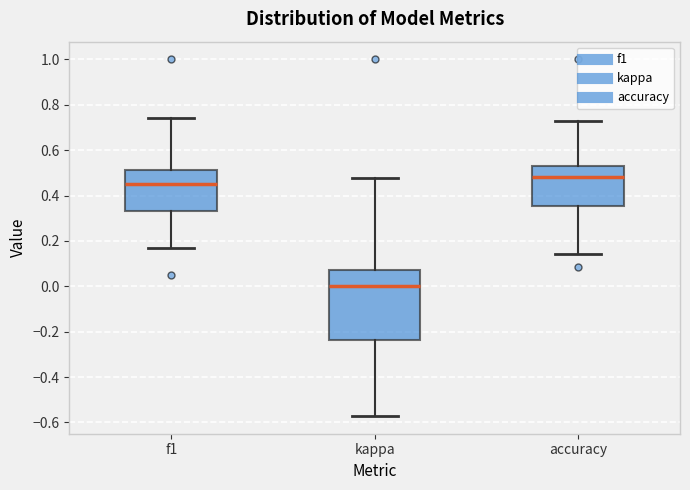

Which box has the lowest median line?

kappa